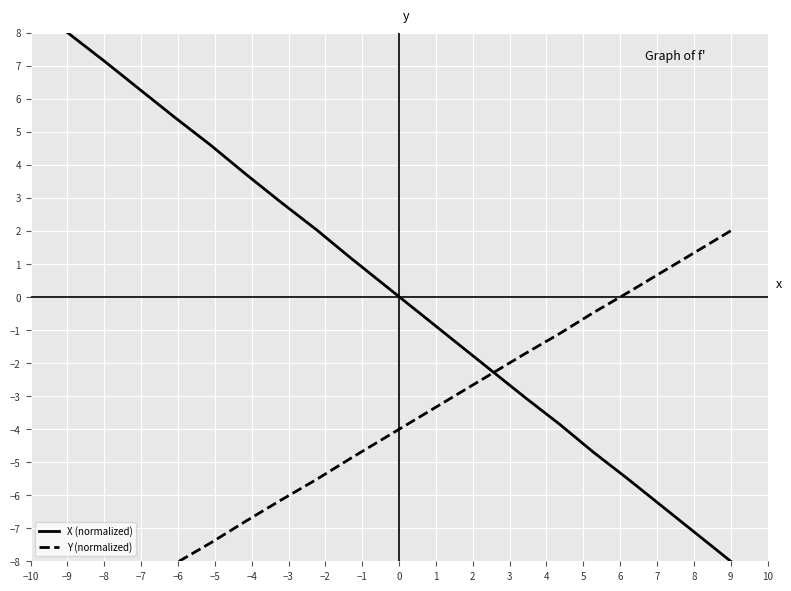

What is the sum of all Y (normalized) values?

-79.2